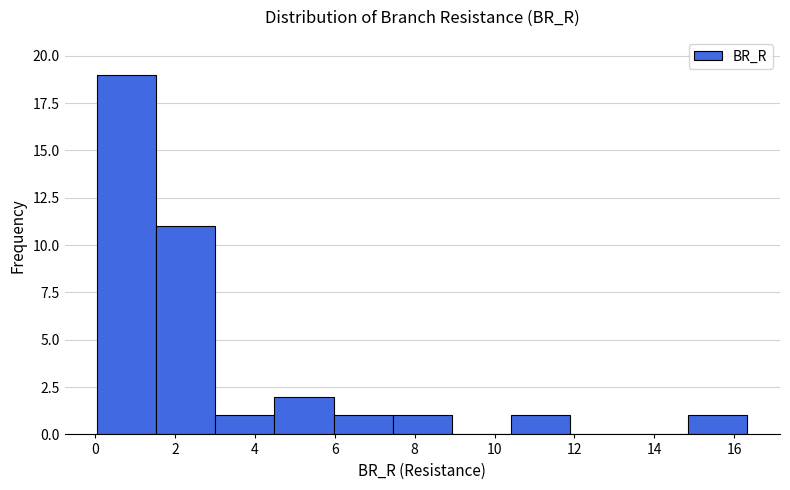

What is the height of the bar covering 7.4 to 9.0 on the x-axis? Neither the bar edges nor the heights are printed on the chart, so give them approximately, as read against the axes.

1